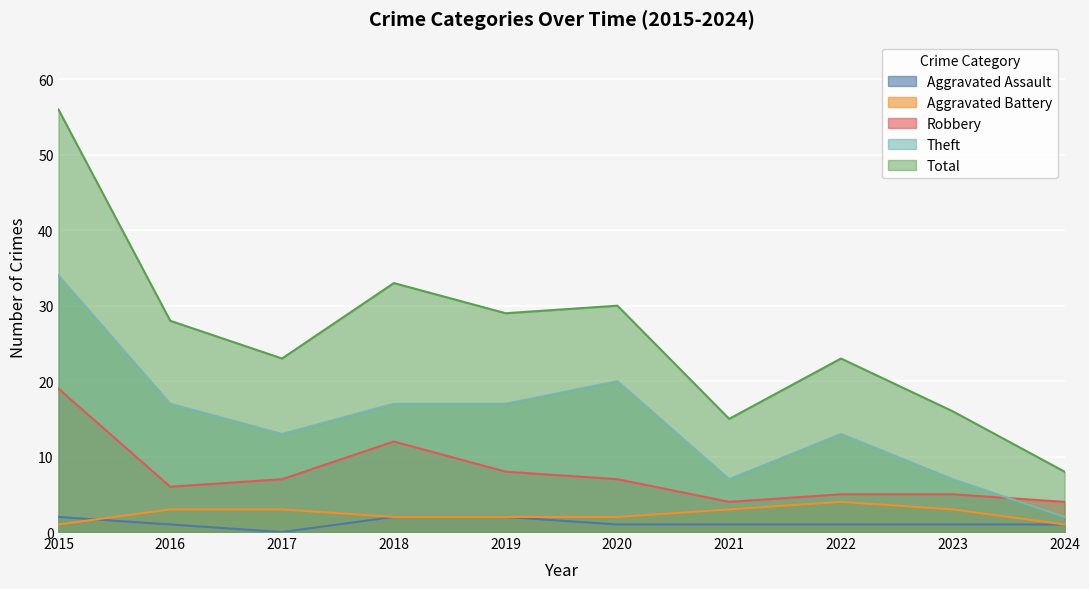

How many data points does each series have?

10